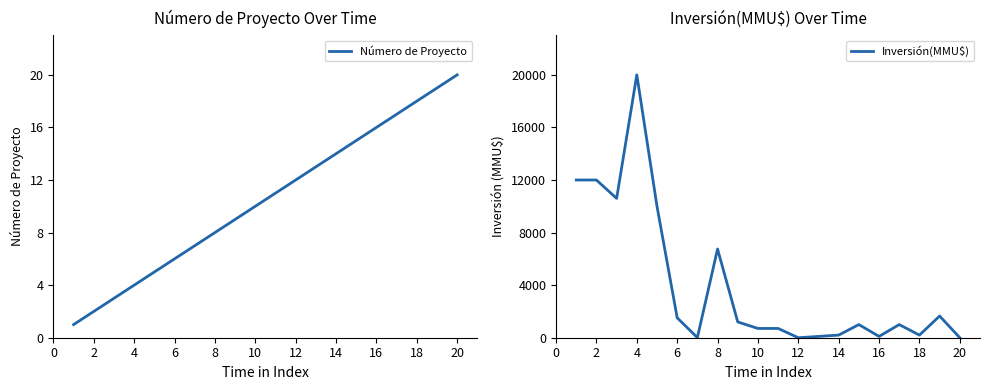

True or false: Número de Proyecto has a value of 6 at 6.

True